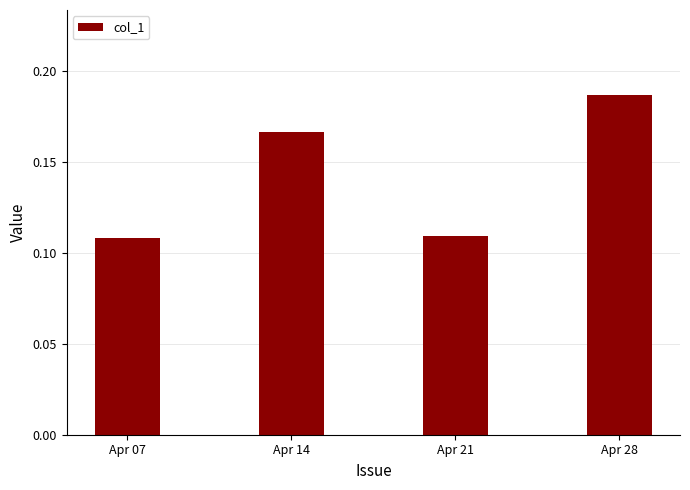

Which category has the highest value across all series?

Apr 28